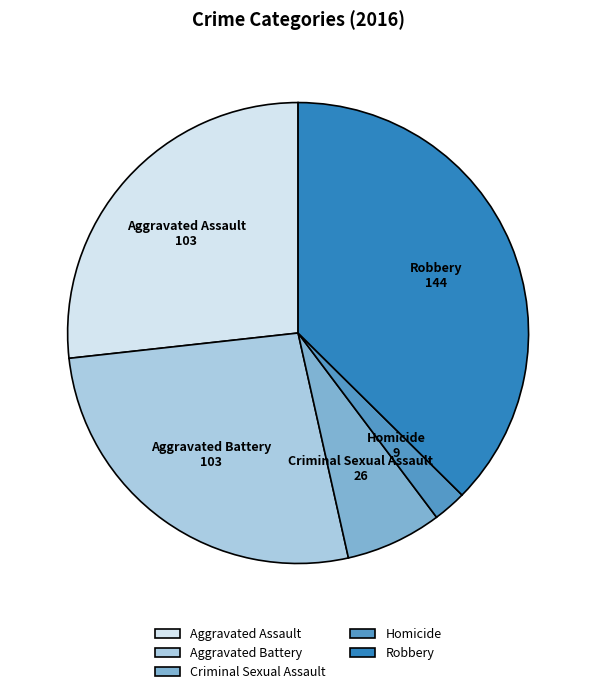

What is the ratio of the value at Criminal Sexual Assault to the value at Aggravated Assault?

0.3